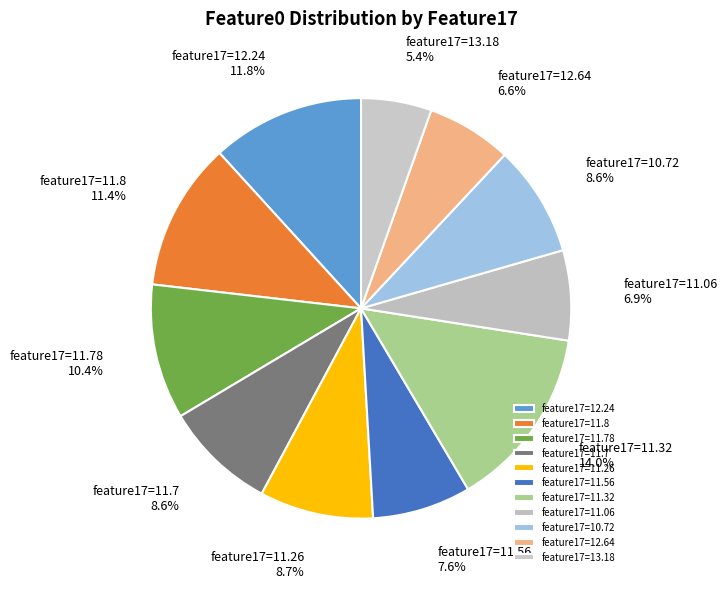

What is the largest slice in the pie chart?

feature17=11.32